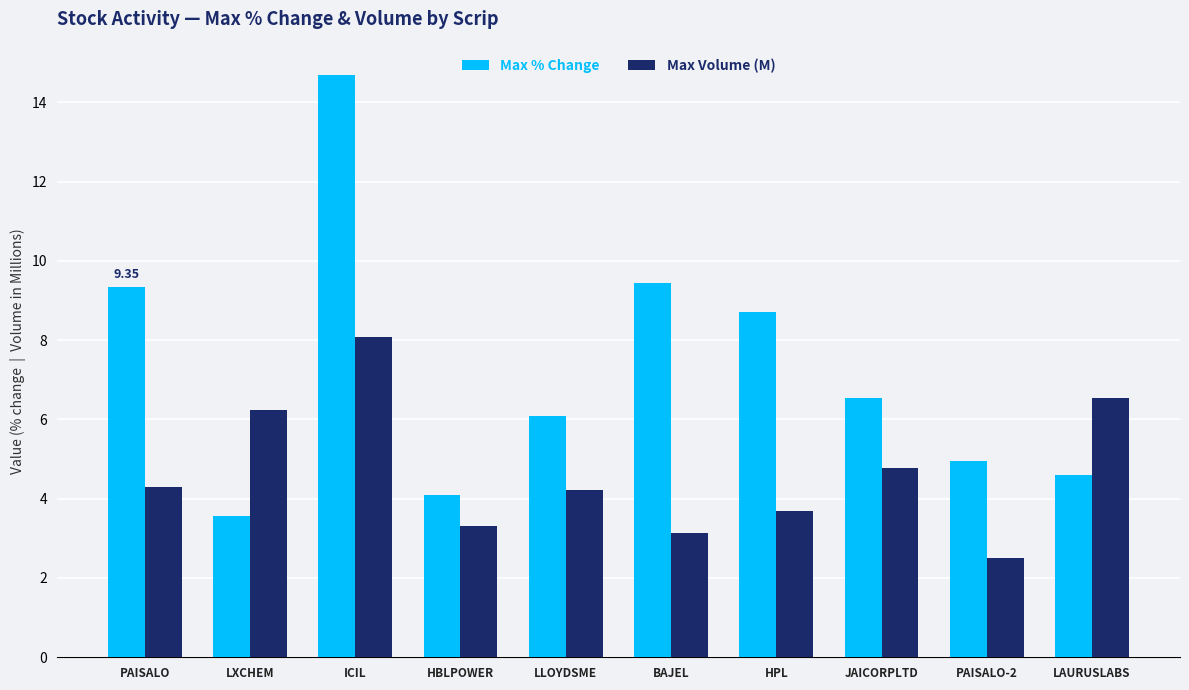

What position from the left is LXCHEM?

2